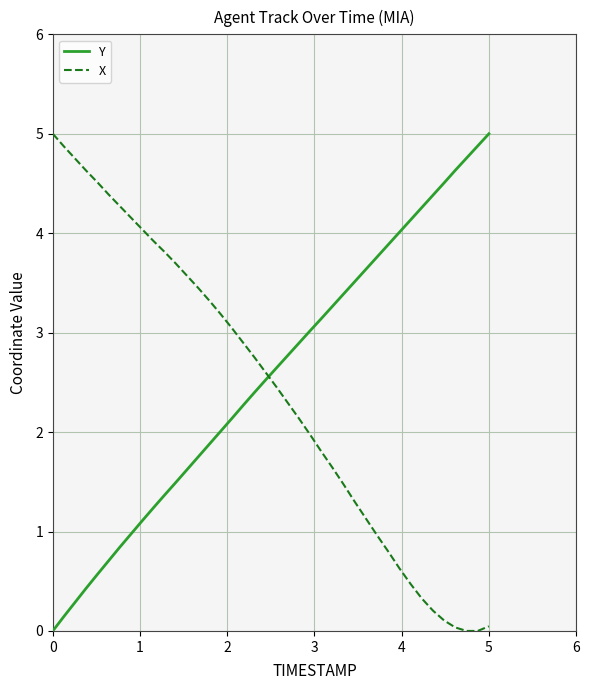

Which series has the largest total across all categories?

Y